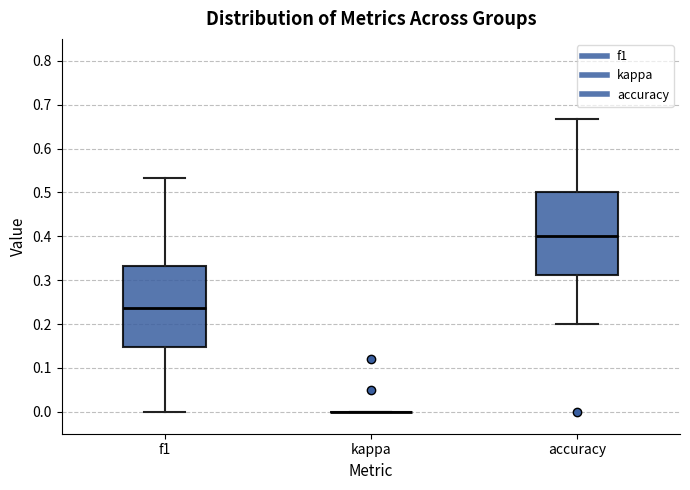

Where does the lower whisker of the box for accuracy end on the y-axis? The values are not printed on the chart, so give them approximately, as read against the axis.

0.20